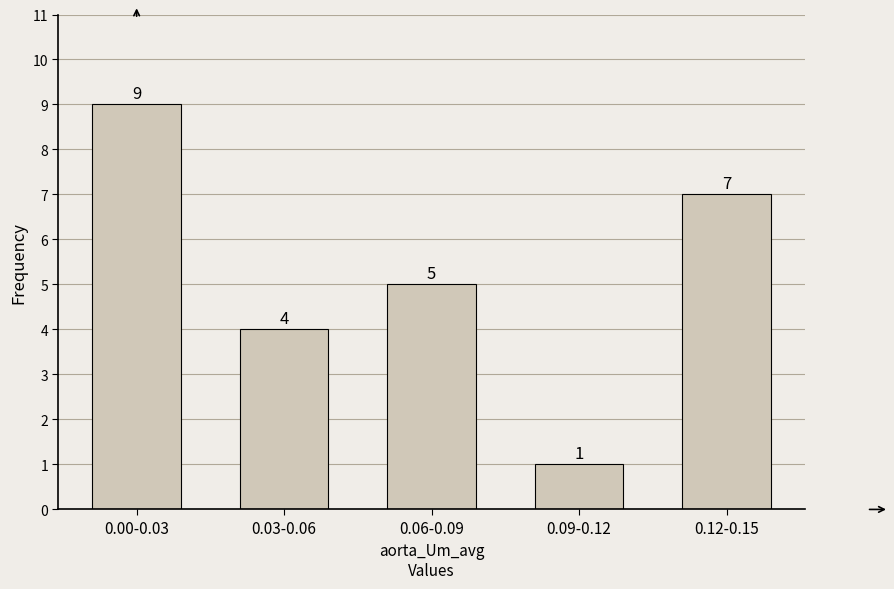

Reading left to right, list all the values displayed in this chart.

0.00-0.03=9	0.03-0.06=4	0.06-0.09=5	0.09-0.12=1	0.12-0.15=7